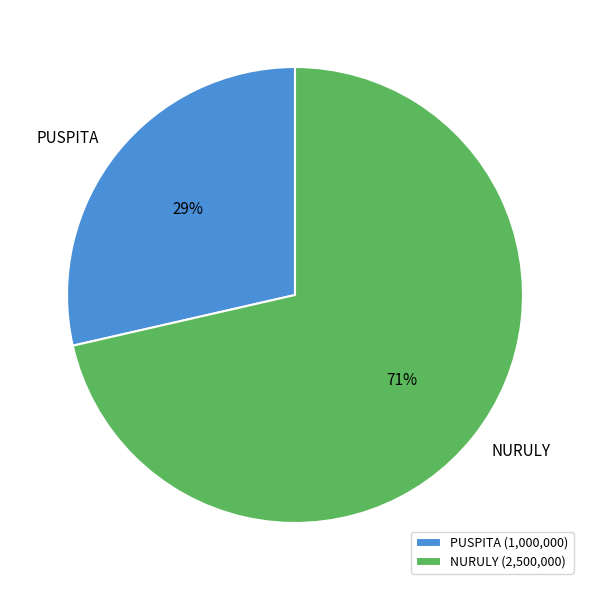

Count the number of slices in the pie.

2